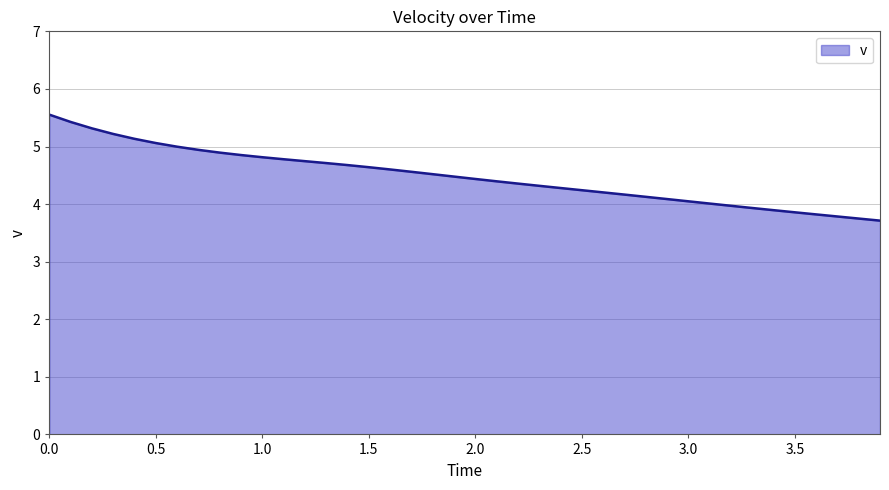

What is the greatest value displayed?

5.6